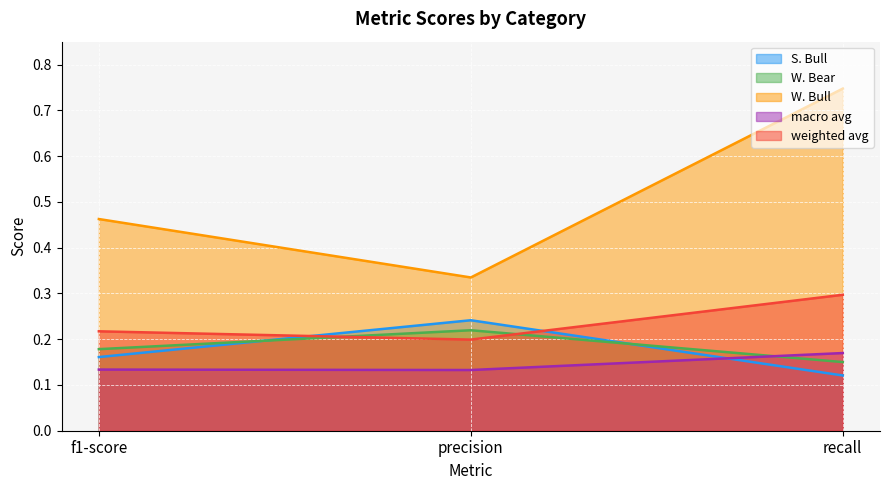

Reading left to right, extract all data points from this chart.

S. Bull: 0.2	0.2	0.1
W. Bear: 0.2	0.2	0.1
W. Bull: 0.5	0.3	0.7
macro avg: 0.1	0.1	0.2
weighted avg: 0.2	0.2	0.3